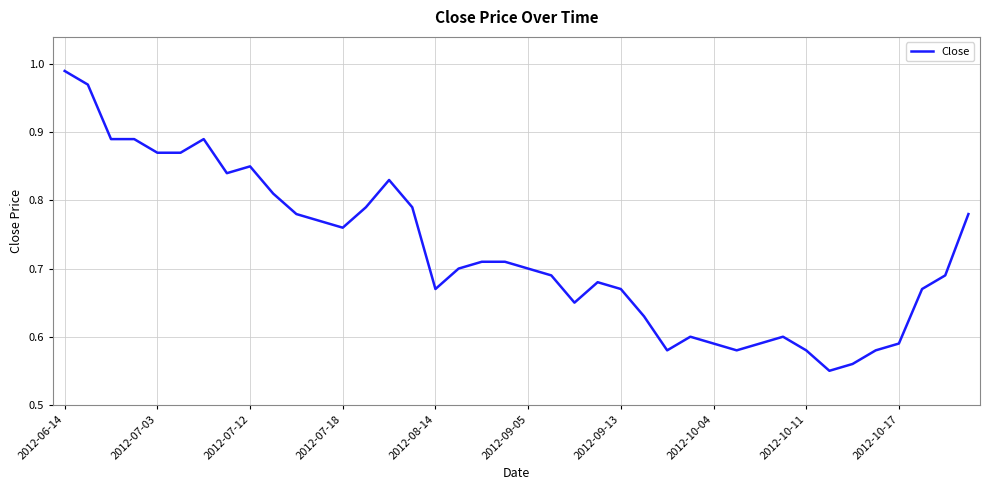

How many lines are shown in the chart?

1